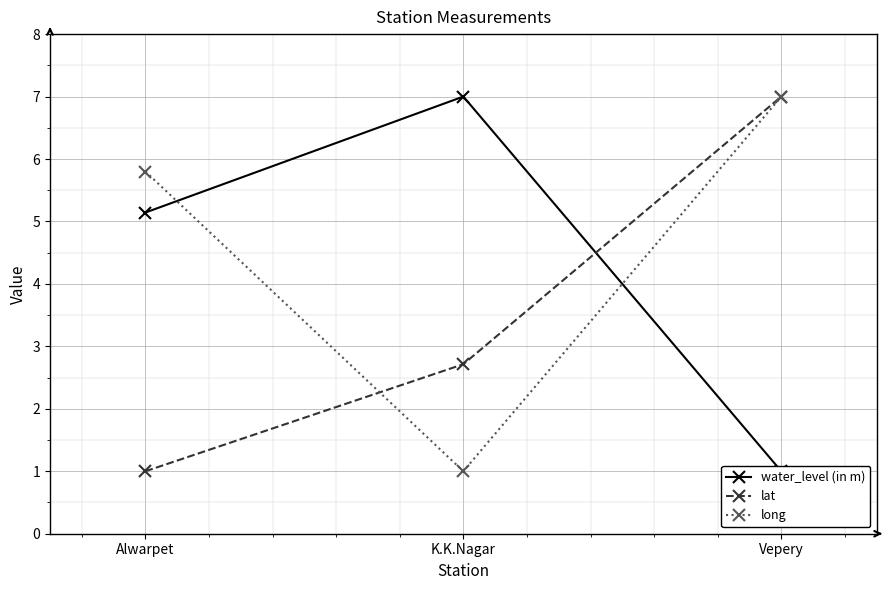

Rank the series by their average value, from highest to lowest.

long, water_level (in m), lat